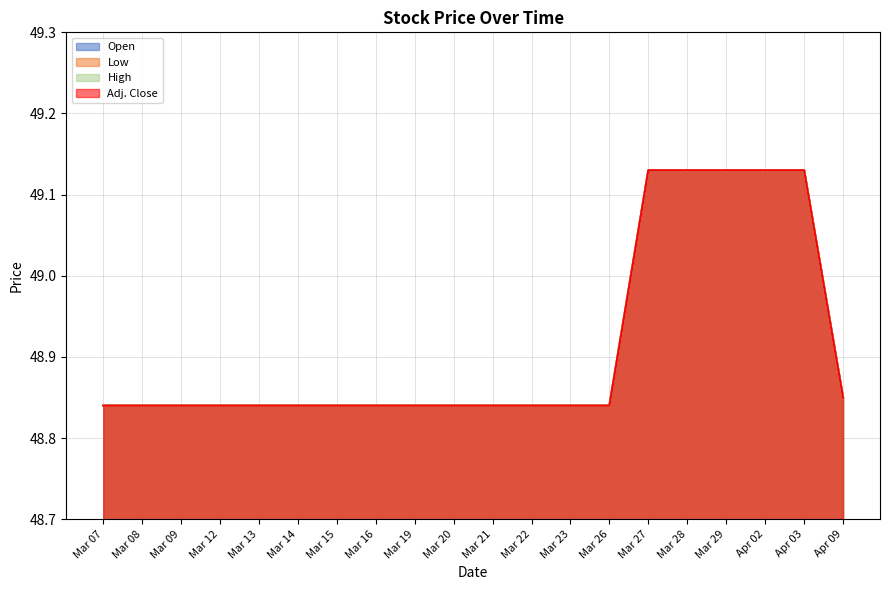

List the labels in order of Open value, largest first.

Mar 27, Mar 28, Mar 29, Apr 02, Apr 03, Apr 09, Mar 07, Mar 08, Mar 09, Mar 12, Mar 13, Mar 14, Mar 15, Mar 16, Mar 19, Mar 20, Mar 21, Mar 22, Mar 23, Mar 26